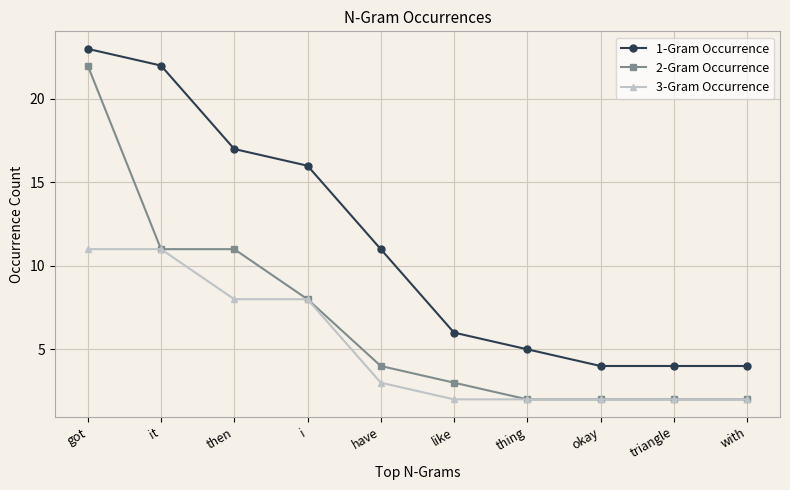

What position from the right is with?

1